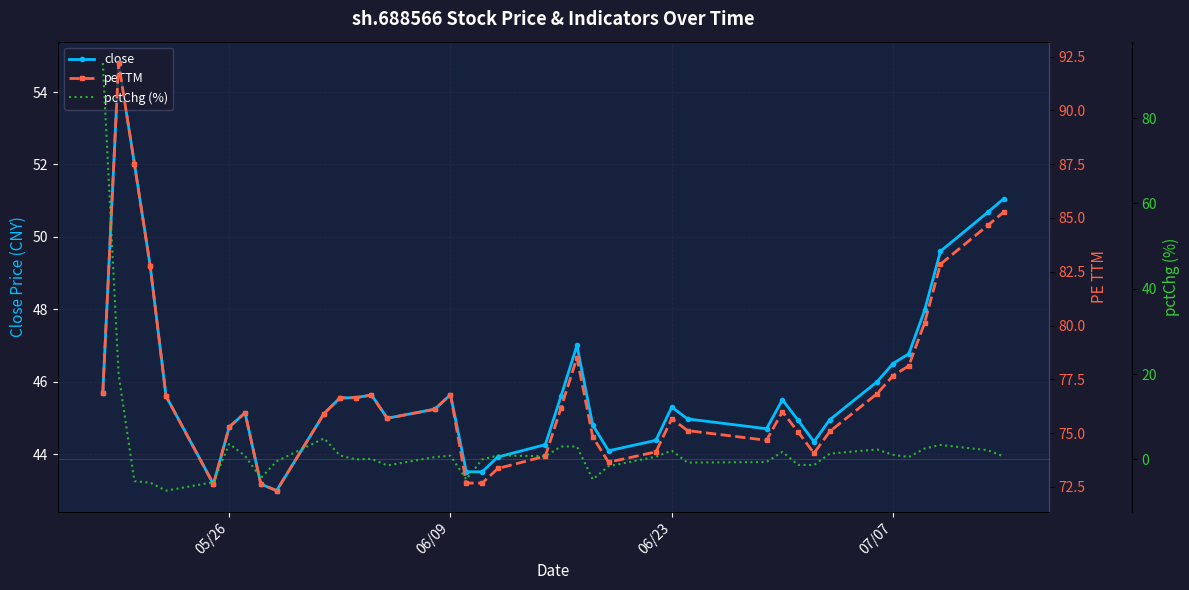

What is the maximum value for close?

54.8